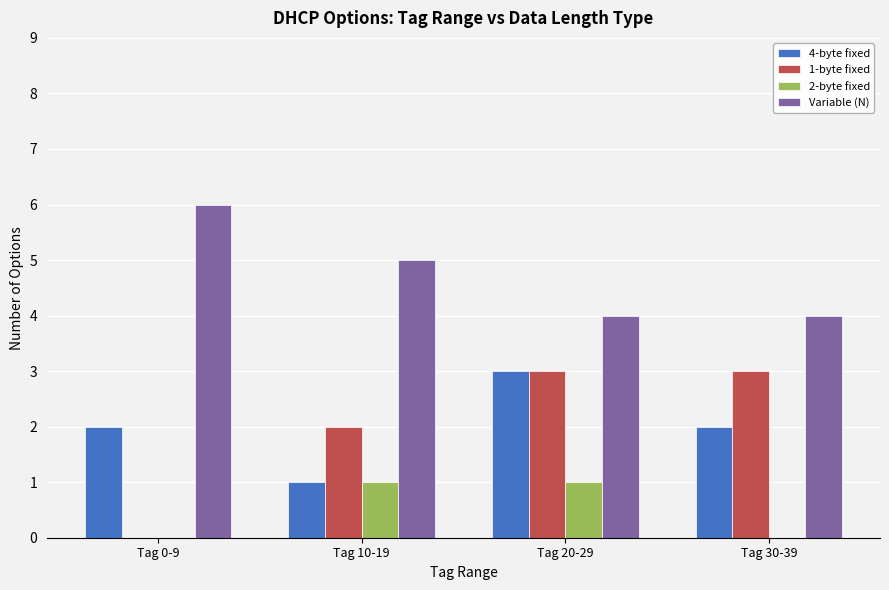

At which category is the sum across all series the highest?

Tag 20-29